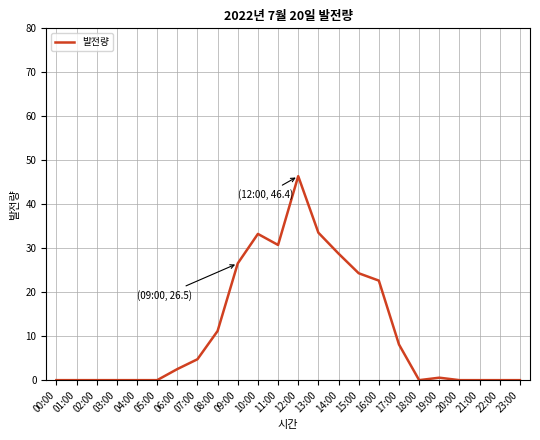

Which label corresponds to the largest value in the chart?

12:00